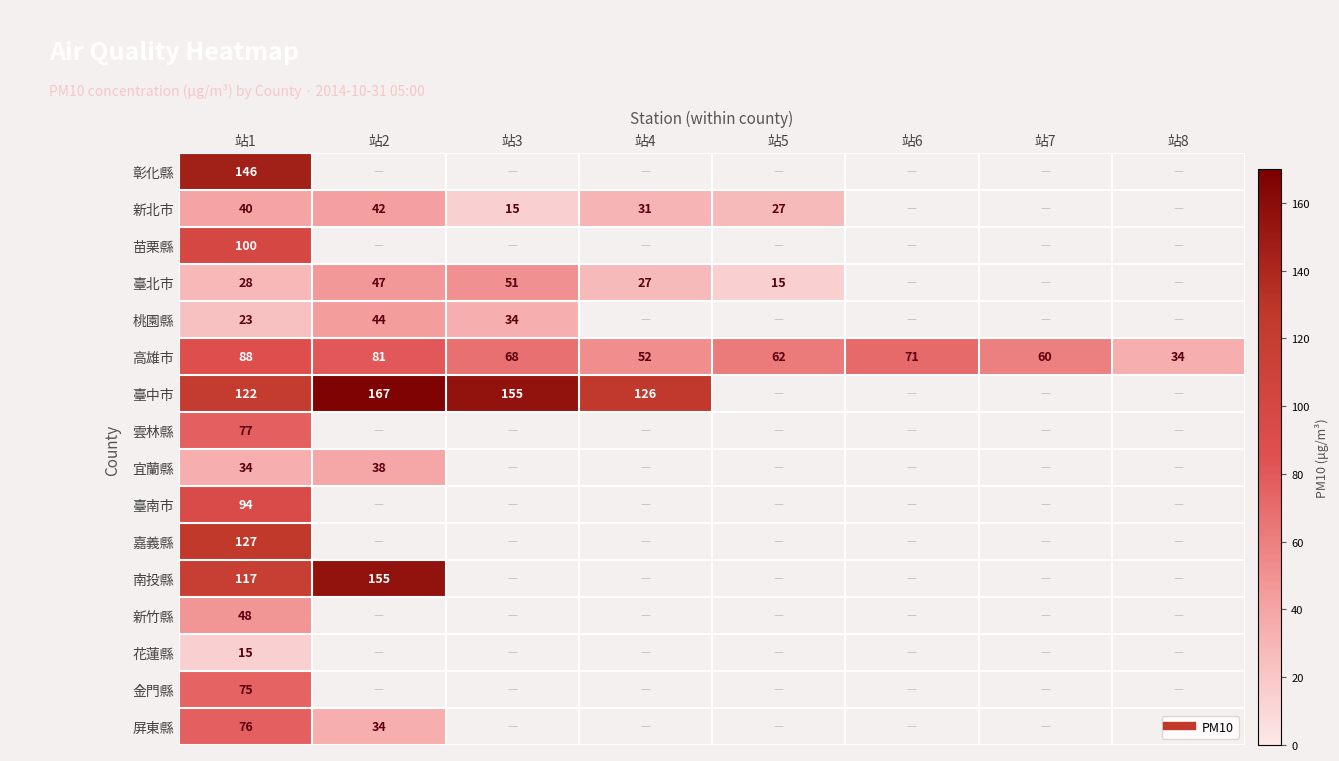

At which label does 花蓮縣 reach its peak?

站1